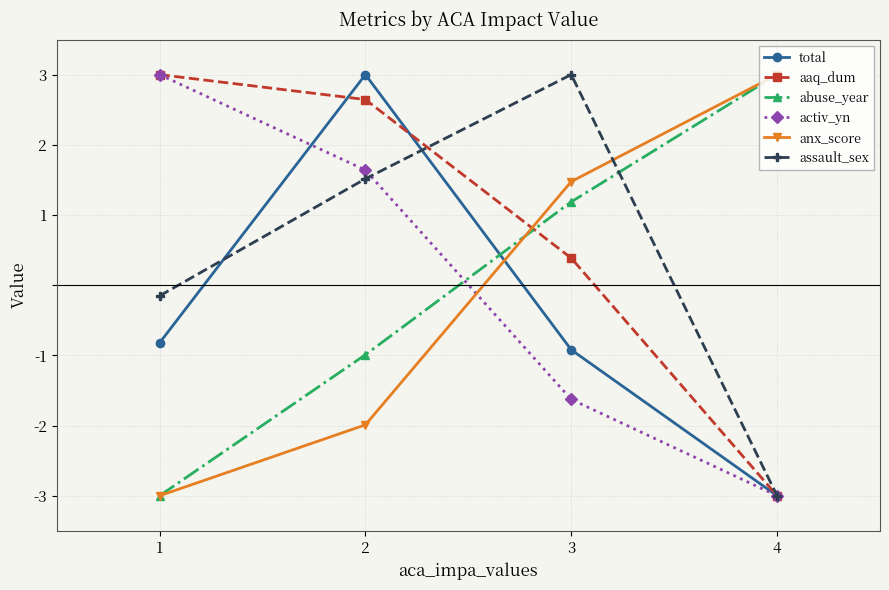

Is this an area chart (filled region under the line)?

No